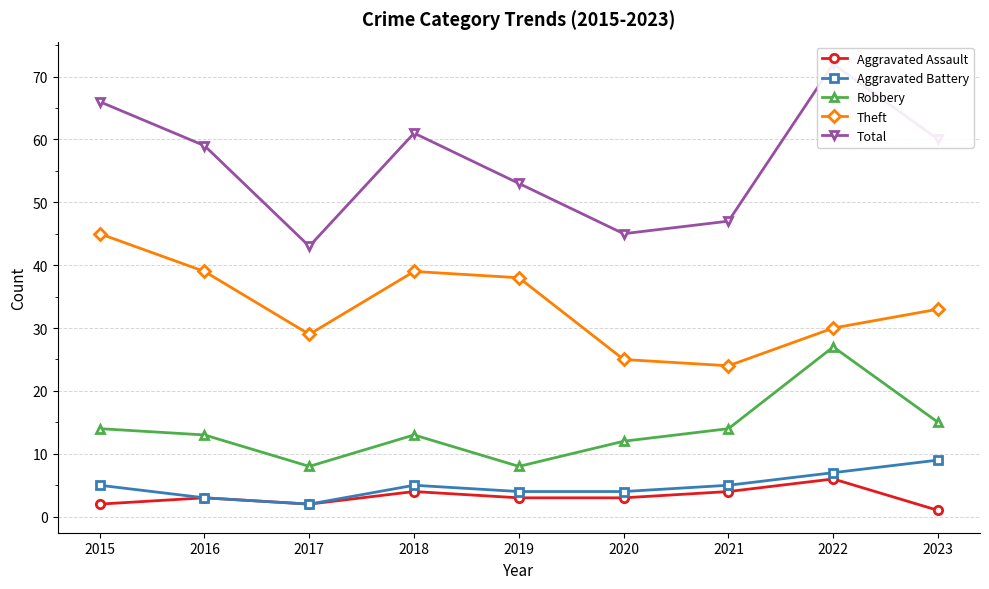

Reading left to right, list all the values displayed in this chart.

Aggravated Assault: 2015=2	2016=3	2017=2	2018=4	2019=3	2020=3	2021=4	2022=6	2023=1
Aggravated Battery: 2015=5	2016=3	2017=2	2018=5	2019=4	2020=4	2021=5	2022=7	2023=9
Robbery: 2015=14	2016=13	2017=8	2018=13	2019=8	2020=12	2021=14	2022=27	2023=15
Theft: 2015=45	2016=39	2017=29	2018=39	2019=38	2020=25	2021=24	2022=30	2023=33
Total: 2015=66	2016=59	2017=43	2018=61	2019=53	2020=45	2021=47	2022=72	2023=60